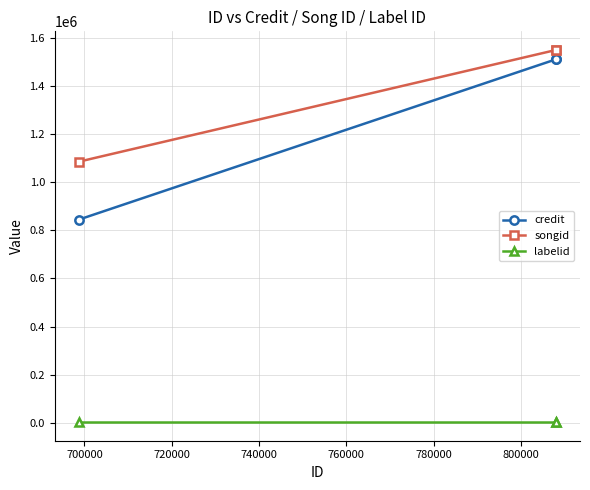

Reading left to right, transcribe all the data shown in this chart.

credit: 843953	1510028	1510028
songid: 1084546	1548767	1548767
labelid: 3247	3247	3247